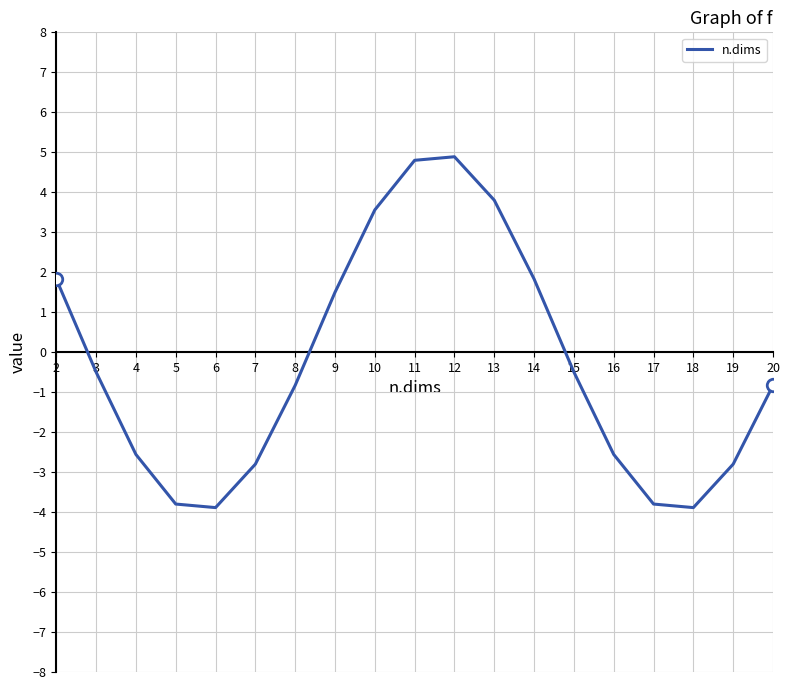

What is the sum of the values at 15 and 17?

-4.3